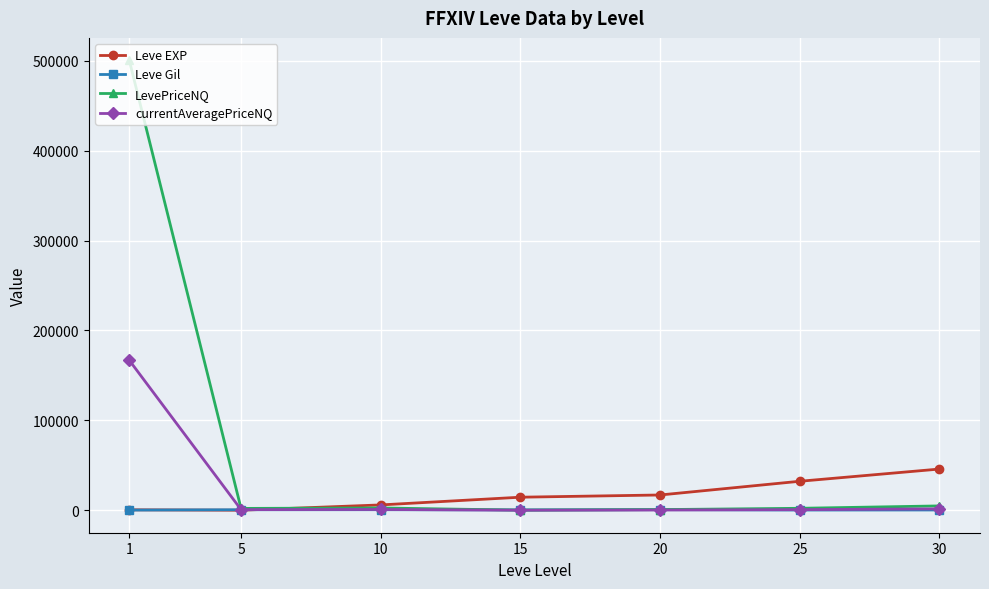

Which series has the largest range (max minus min)?

LevePriceNQ